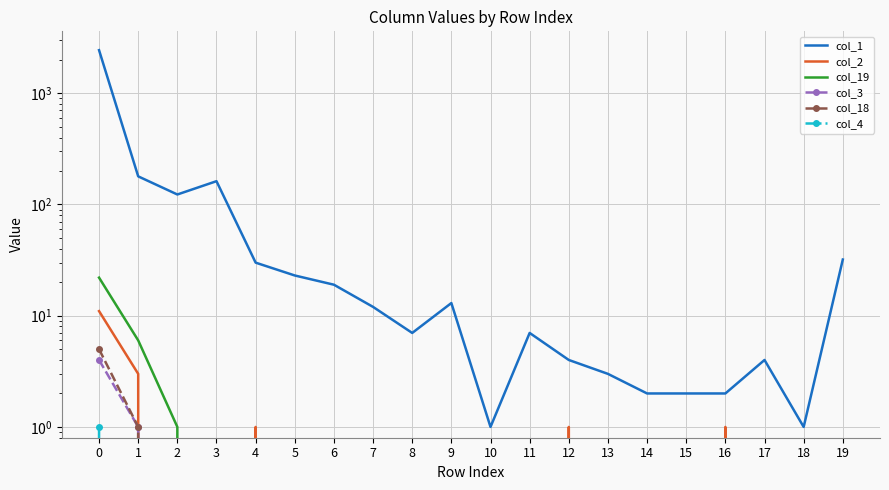

What is the total value across all series at 13?

3